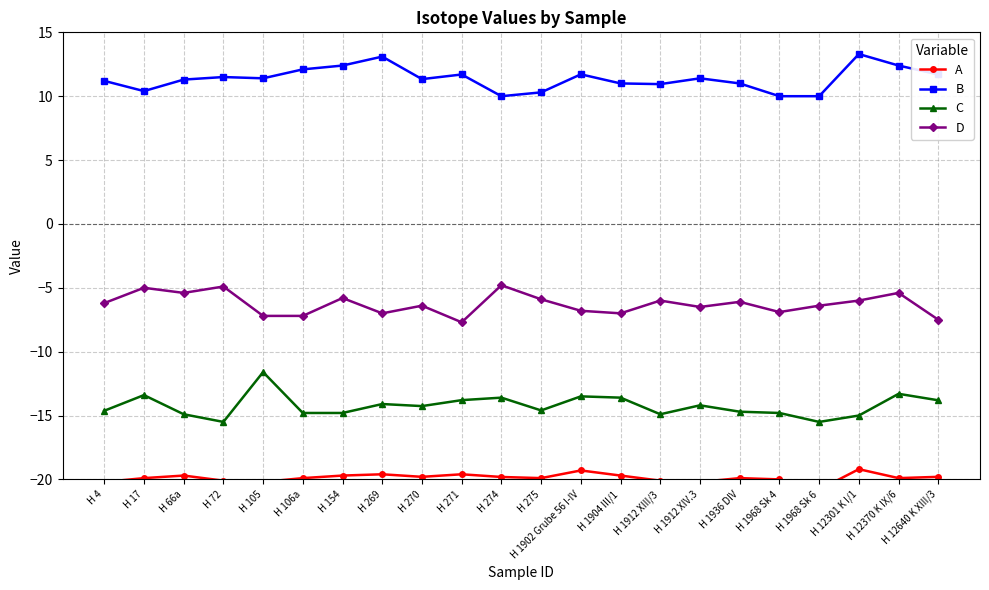

What is the value of the B point at the 1st from the left?

11.2